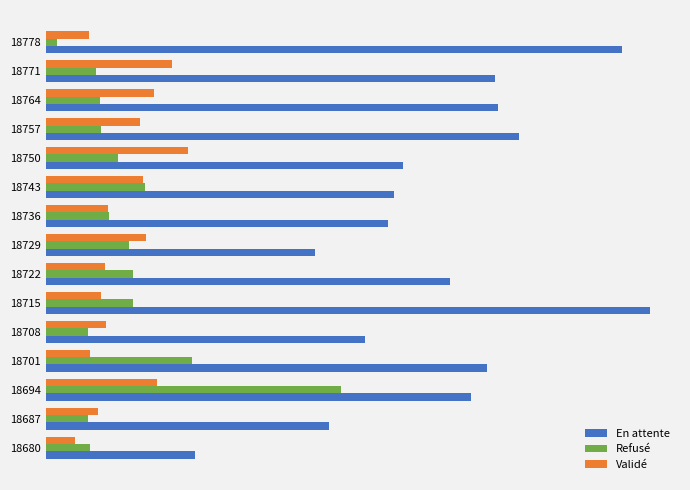

Reading left to right, transcribe all the data shown in this chart.

En attente: 138896.6	262529.1	394721.2	409806.9	296169.4	560838.5	375208.8	250195.1	317630.0	323242.7	331954.6	439422.1	419579.1	417465.3	535238.0
Refusé: 40558.1	38865.5	273666.6	135994.2	39030.1	80770.2	80722.9	77052.8	58342.3	92427.0	67183.0	51173.6	50323.6	46569.6	10560.1
Validé: 27192.2	48231.1	102810.8	40892.0	55831.9	51225.2	54752.9	93278.5	58138.2	90401.9	131533.1	87617.7	100571.5	117447.6	40405.1